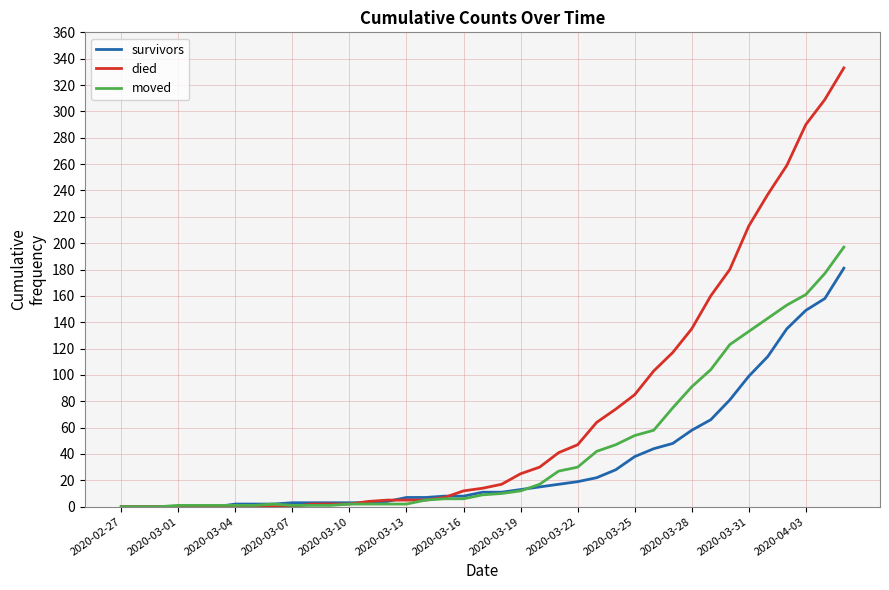

True or false: survivors and moved intersect in this chart.

True